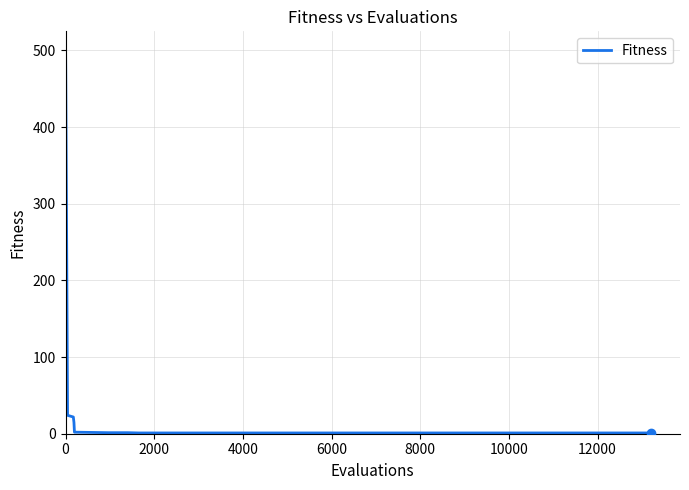

What is the maximum value shown in the chart?

500.0